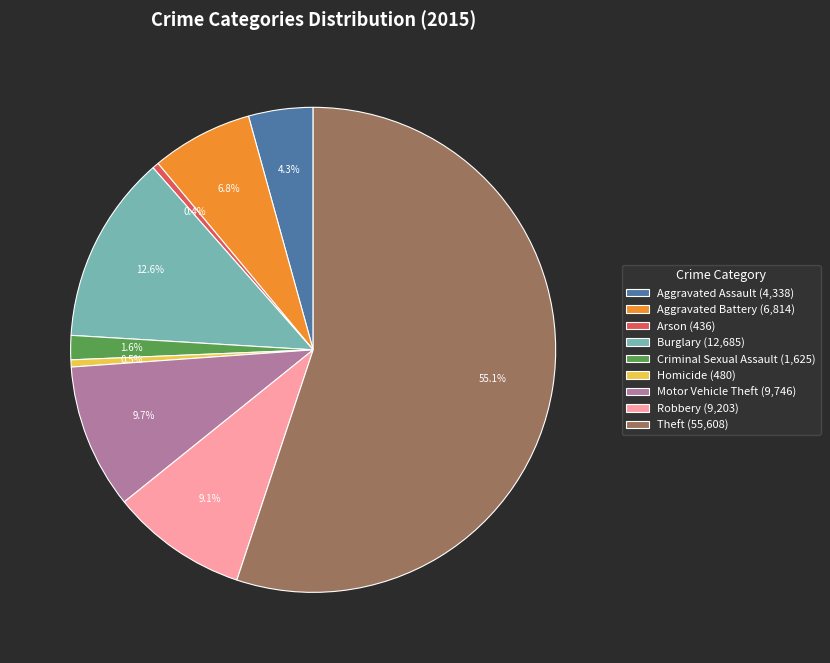

What portion of the pie excludes Arson?

99.6%